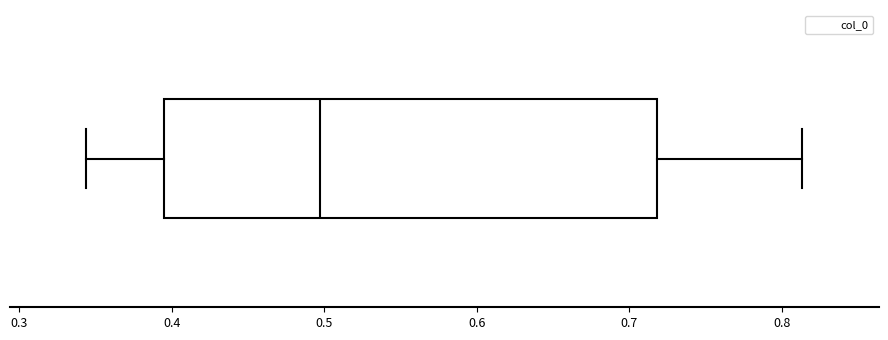

Read this box plot against the x-axis: the position of the median line, the range covered by the box, and the ends of both whiskers. The values are not printed on the chart, so give them approximately, as read against the axis.

median 0.50, box 0.39 to 0.72, whiskers 0.34 to 0.81